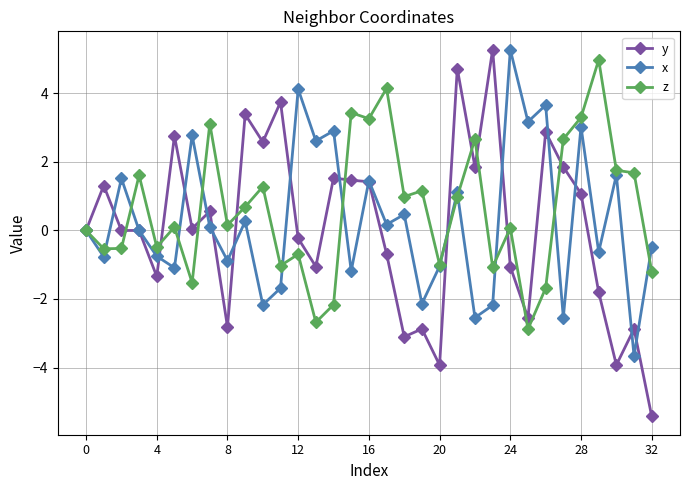

Which series has the largest range (max minus min)?

y